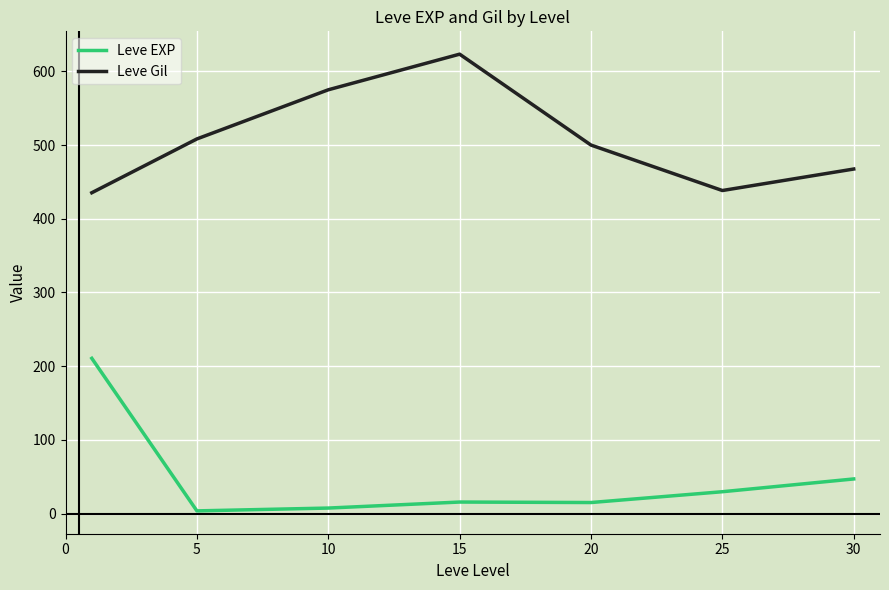

What is the maximum value shown in the chart?

623.3